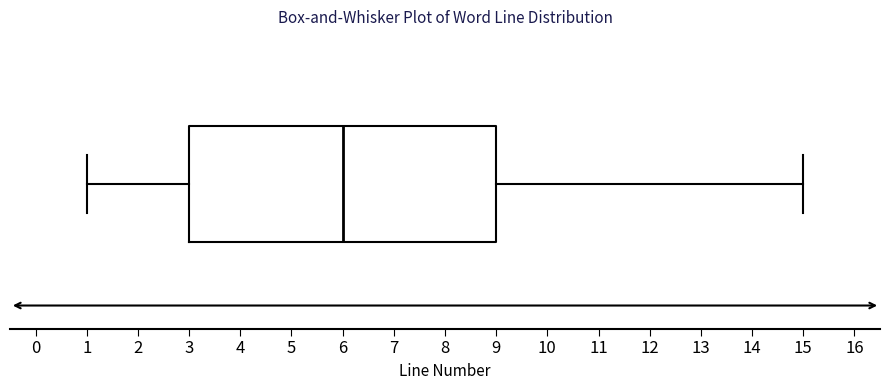

Where does the left whisker of the box end on the x-axis? The values are not printed on the chart, so give them approximately, as read against the axis.

1